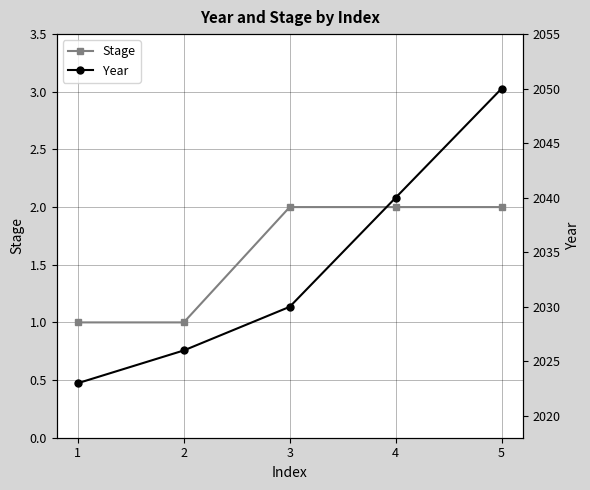

What is the sum of all Stage values?

8